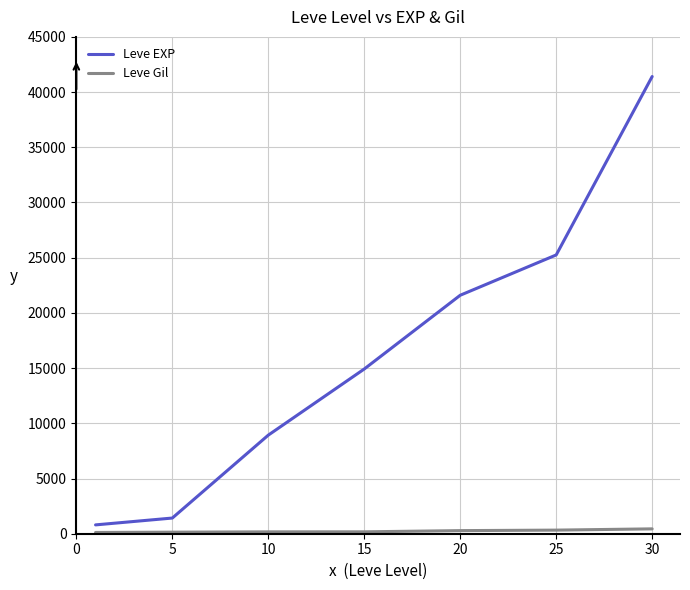

Which series has the widest spread of values?

Leve EXP